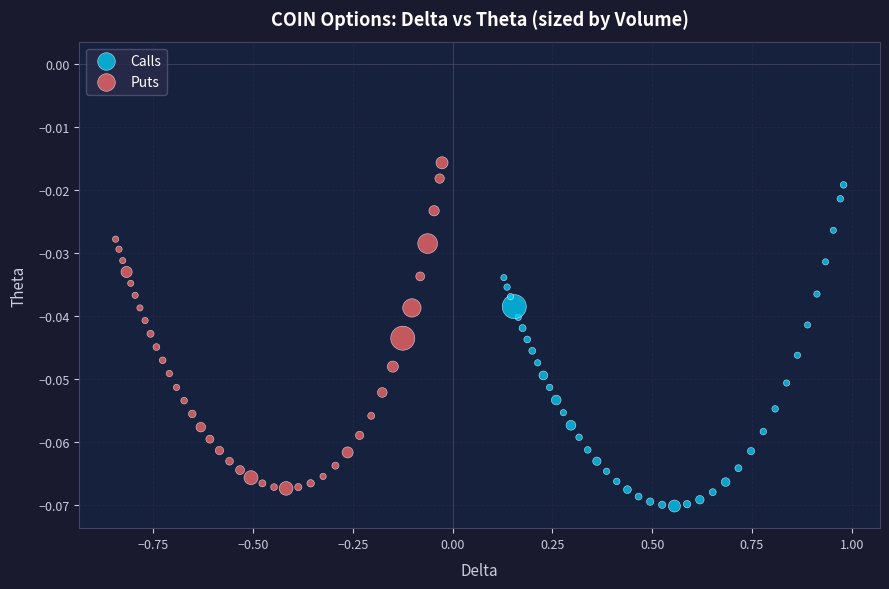

What are all the series names shown in the legend?

Calls, Puts